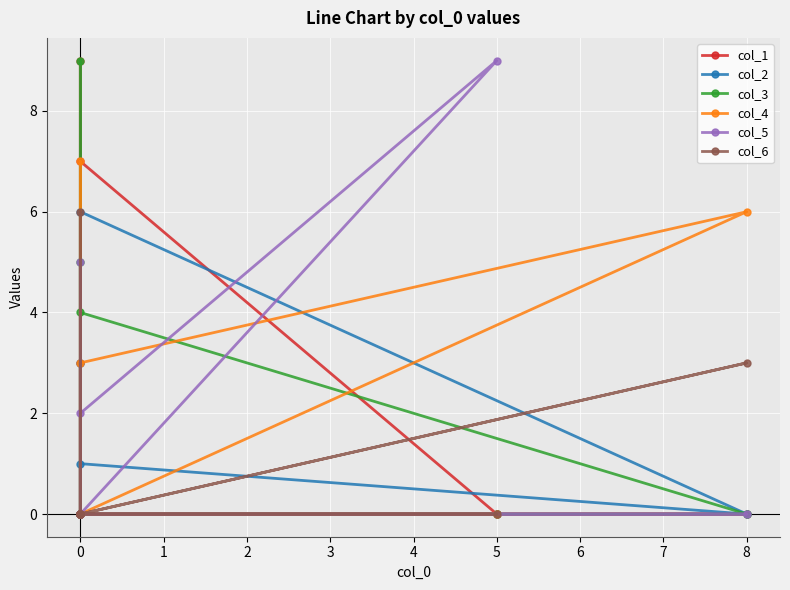

Between 1 and 2, which series saw the biggest shift?

col_4